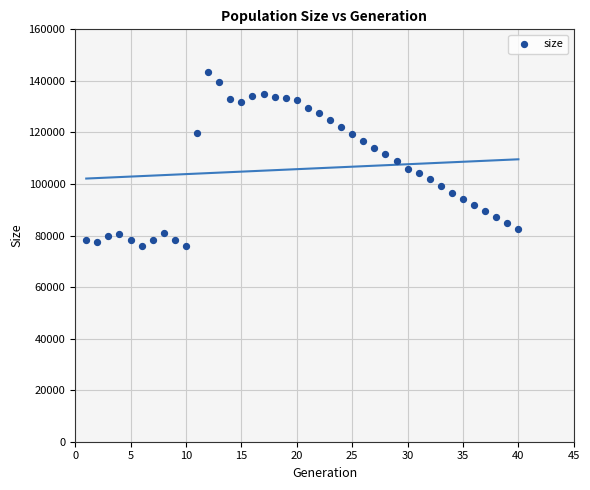

What is the range of X values (max minus min)?

39